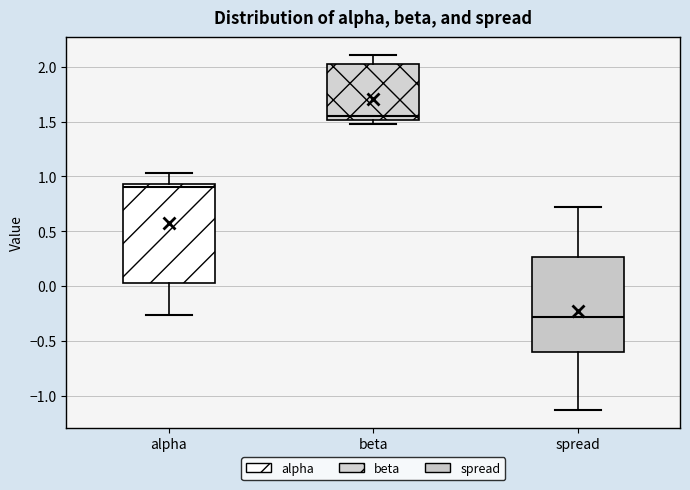

Which box has the lowest median line?

spread